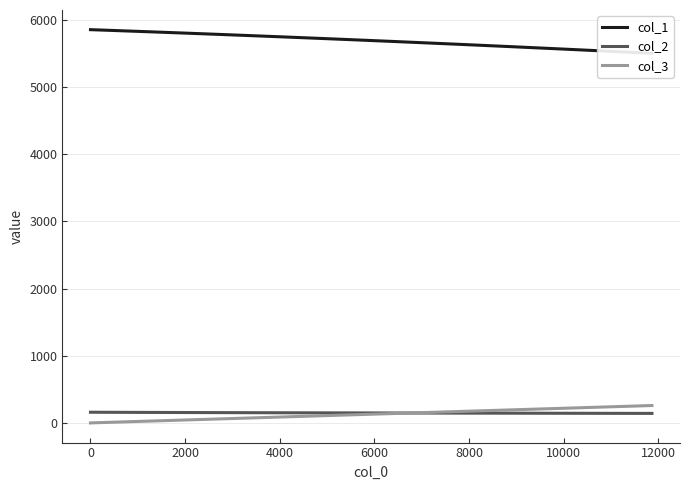

Which series has the largest total across all categories?

col_1